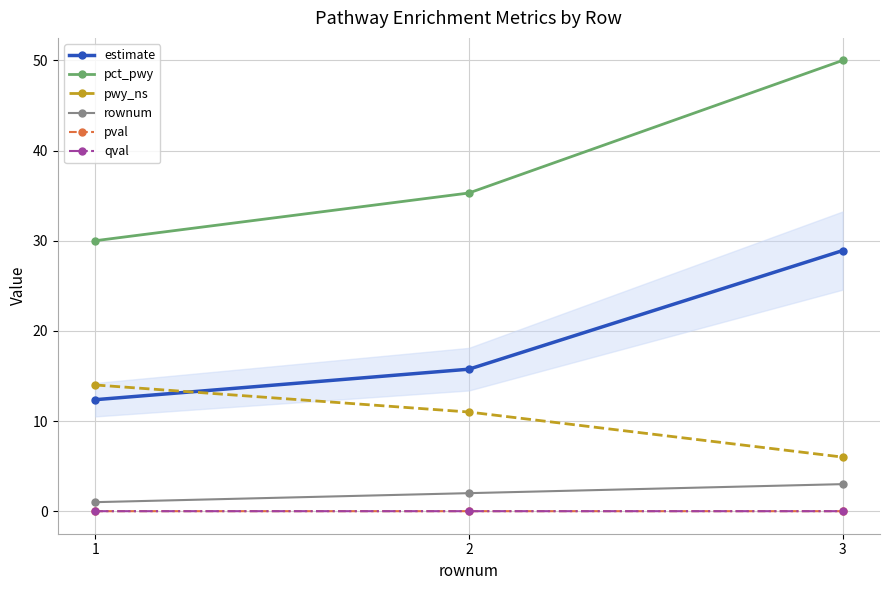

List the labels in order of estimate value, largest first.

3, 2, 1